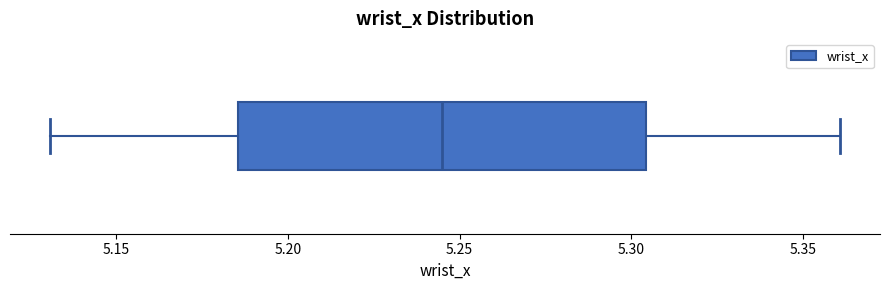

Read this box plot against the x-axis: the position of the median line, the range covered by the box, and the ends of both whiskers. The values are not printed on the chart, so give them approximately, as read against the axis.

median 5.245, box 5.185 to 5.305, whiskers 5.130 to 5.360